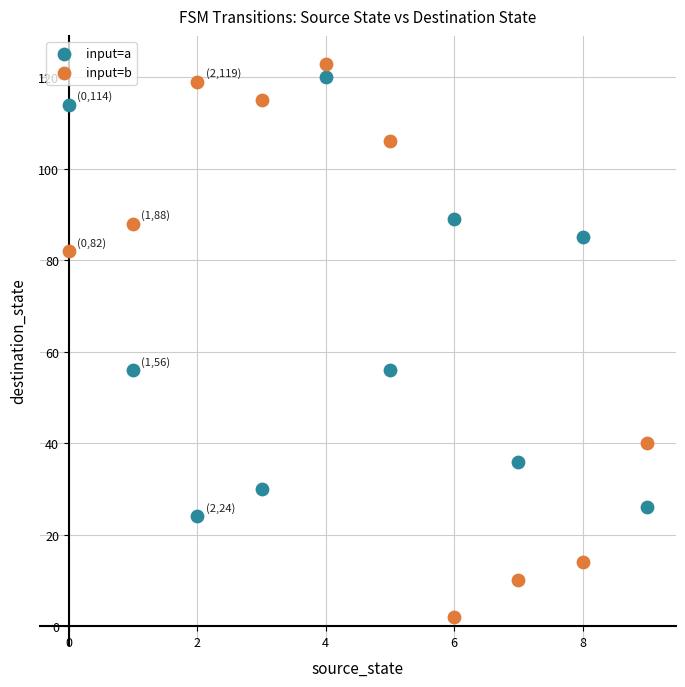

What are all the series names shown in the legend?

input=a, input=b